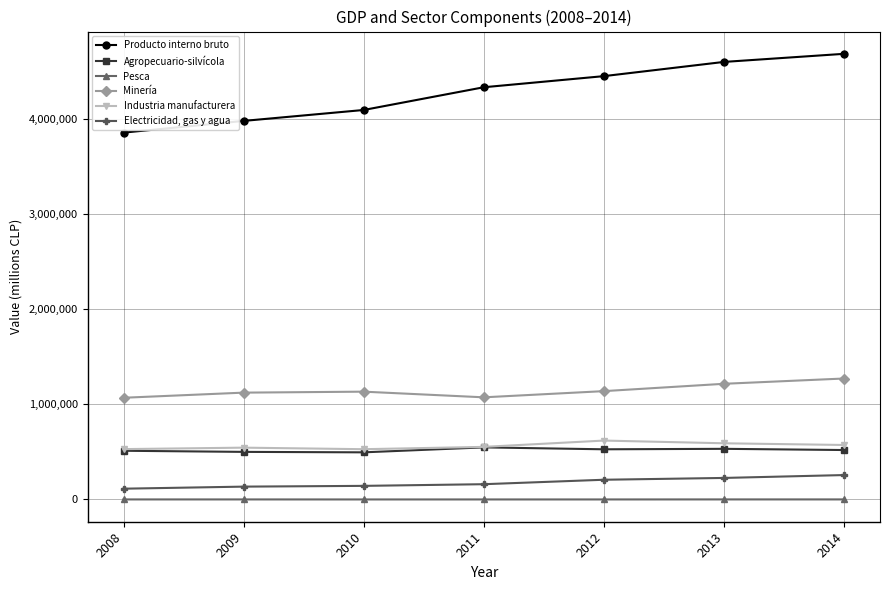

Which series has the largest total across all categories?

Producto interno bruto